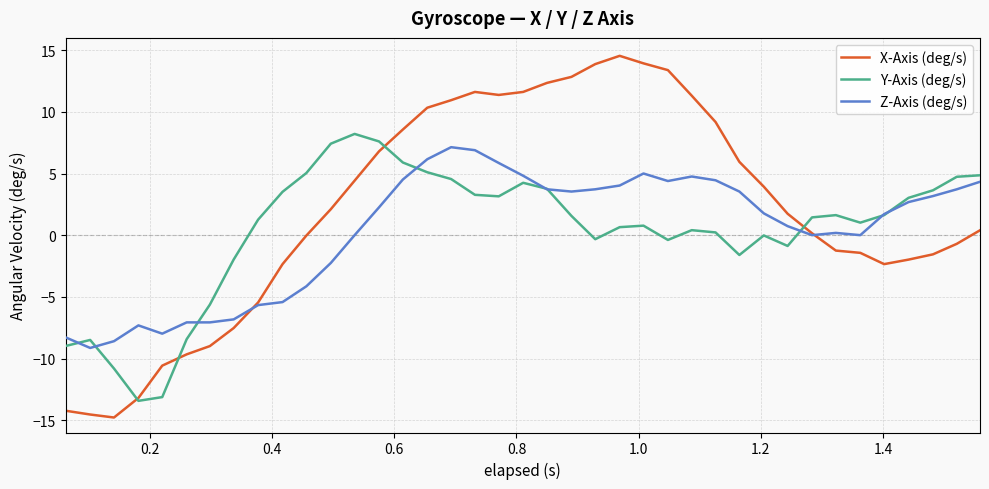

Which series has the largest total across all categories?

X-Axis (deg/s)